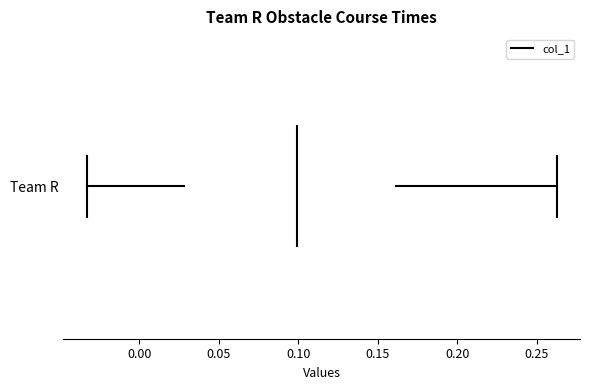

Where does the median line of the box for Team R sit on the x-axis? The values are not printed on the chart, so give them approximately, as read against the axis.

0.100